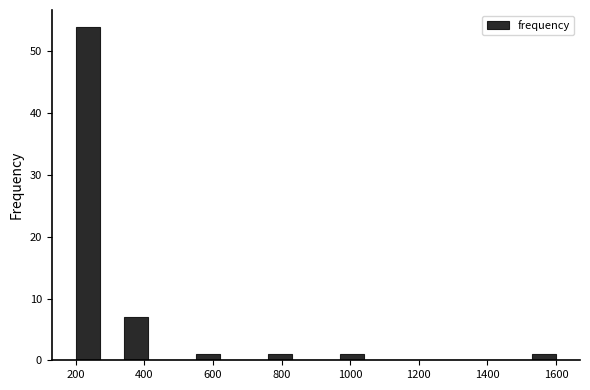

Around what value on the x-axis is the tallest bar? Give the approximate position of its centre, as read against the axis.

240